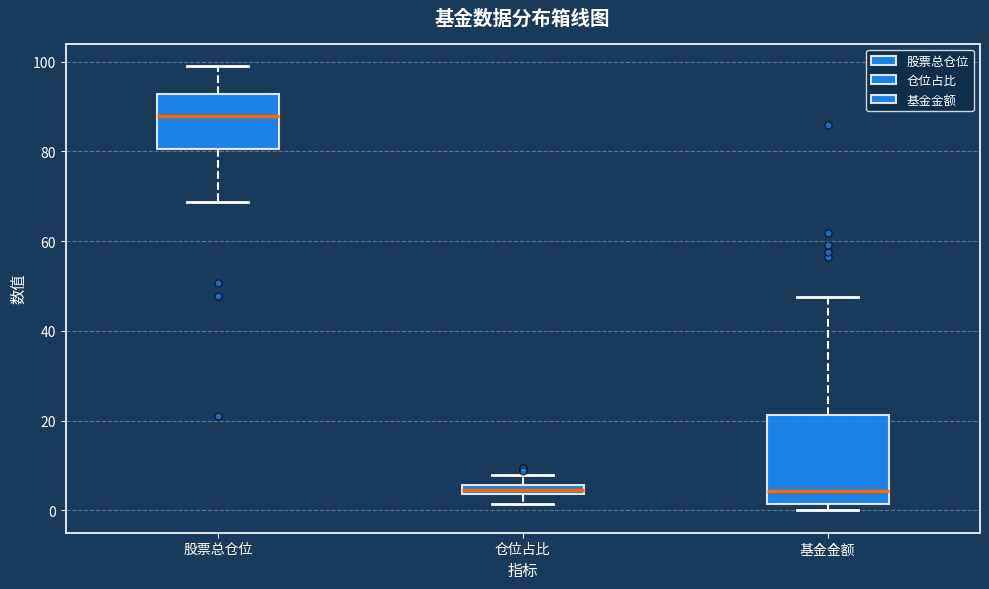

Where does the lower whisker of the box for 仓位占比 end on the y-axis? The values are not printed on the chart, so give them approximately, as read against the axis.

2